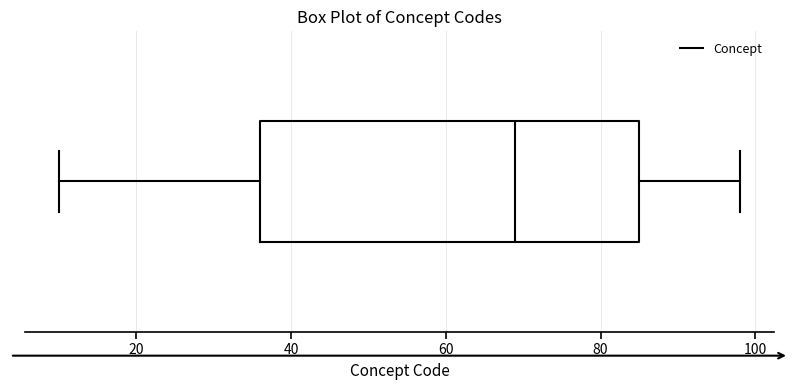

Read this box plot against the x-axis: the position of the median line, the range covered by the box, and the ends of both whiskers. The values are not printed on the chart, so give them approximately, as read against the axis.

median 70, box 36 to 86, whiskers 10 to 98